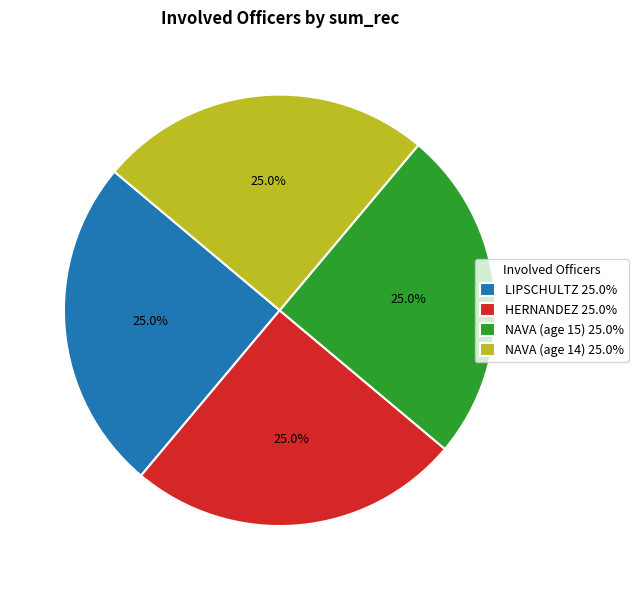

Is there a majority slice in this chart?

No